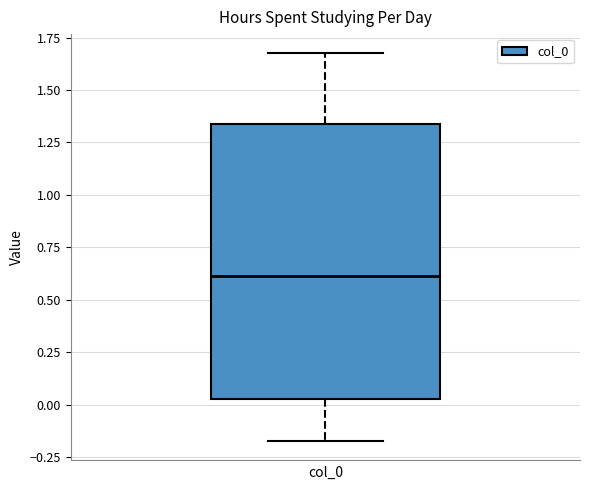

Transcribe this box plot: give where the median line is, the range the box spans, and where the two whiskers end, as read against the y-axis. The values are not printed on the chart, so give them approximately, as read against the axis.

median 0.60, box 0.05 to 1.35, whiskers -0.15 to 1.65